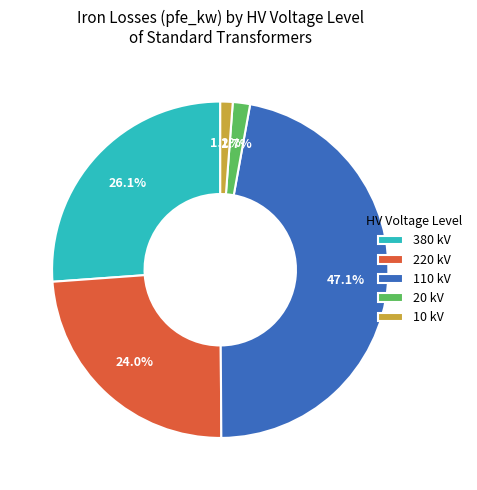

Combined, what portion of the pie is 110 and 220?

71.0%